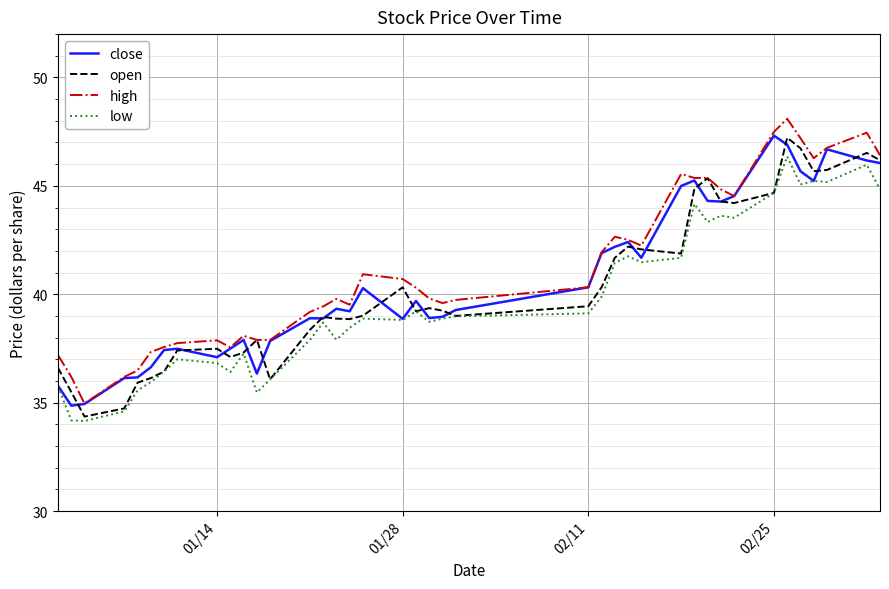

What is the greatest value displayed?

48.1